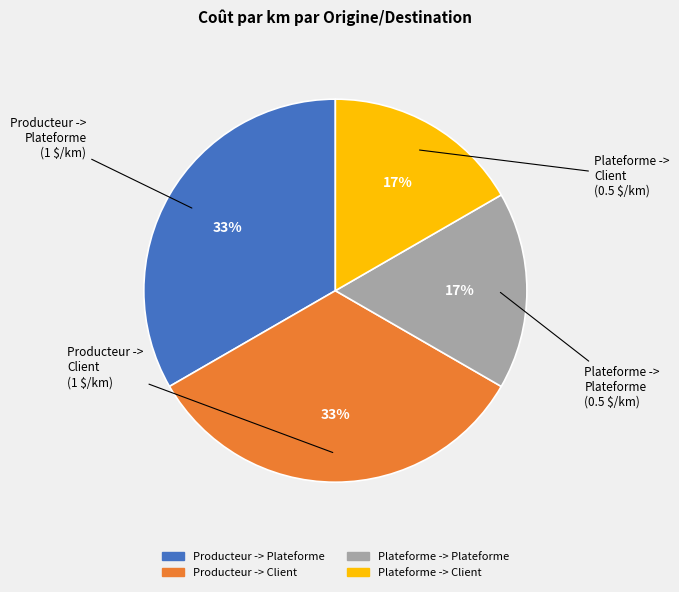

To the nearest percent, what is the average slice percentage?

25%